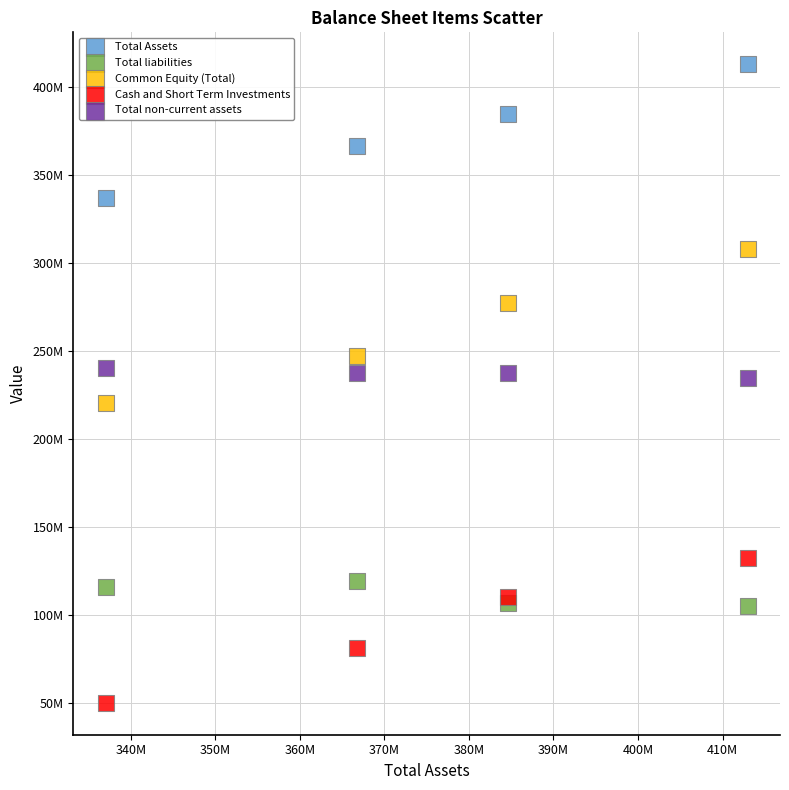

Which series contains the highest Y value?

Total Assets